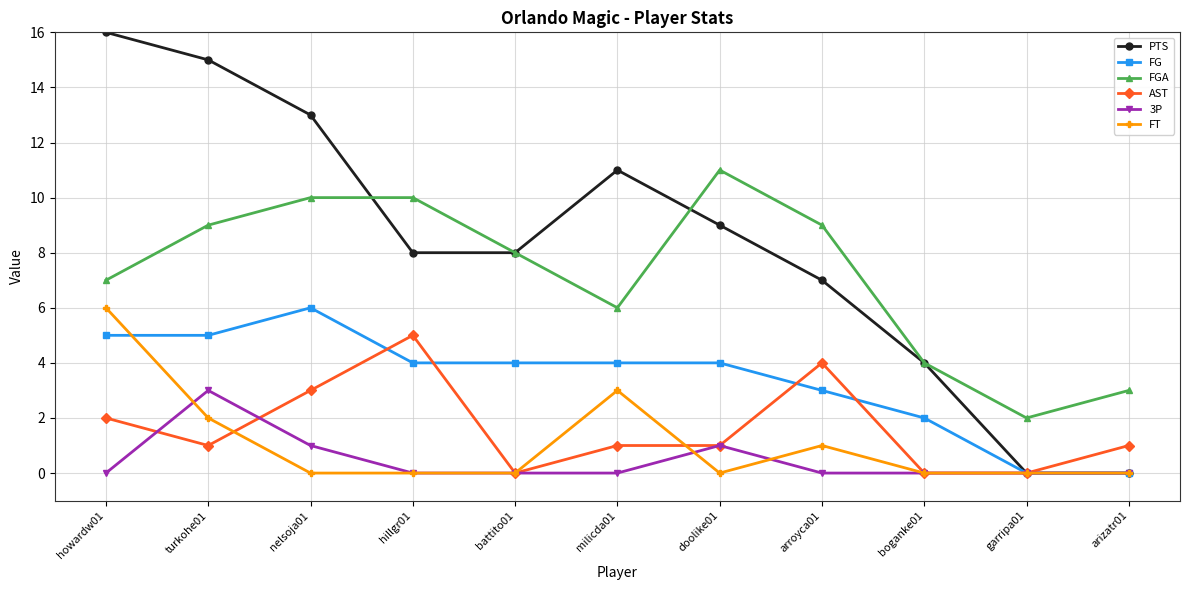

How many distinct data groups are displayed?

6